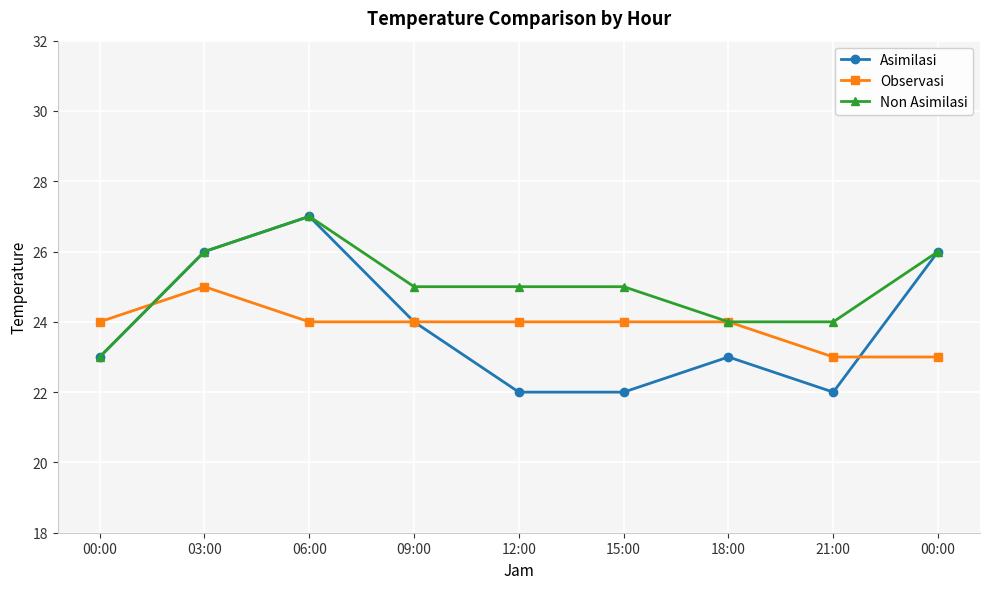

Which label corresponds to the smallest value in the chart?

12:00